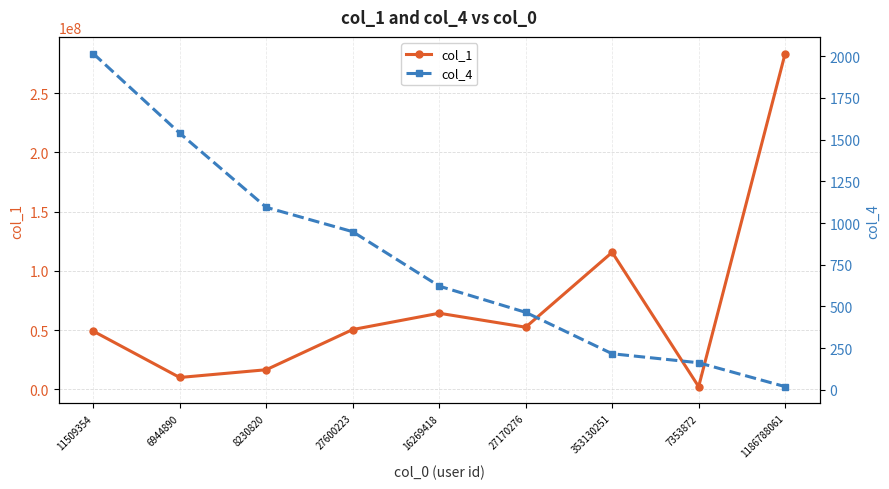

Between 6944890 and 1186788061, which is larger?

1186788061